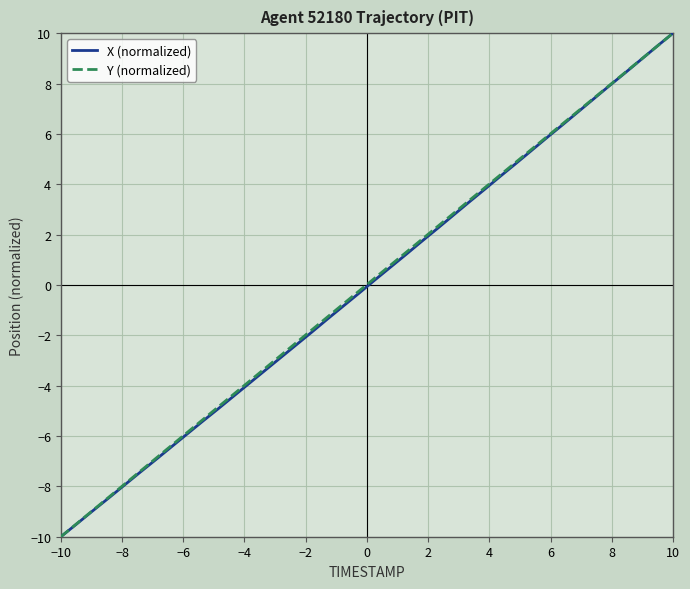

What is the sum of all Y (normalized) values?

0.4